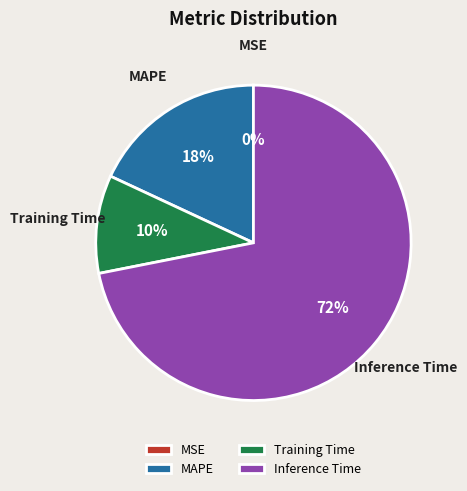

Which slice represents more than half of the pie?

Inference Time